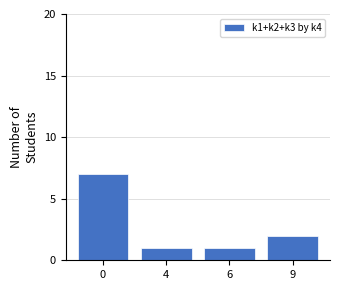

Does the chart contain stacked bars?

No